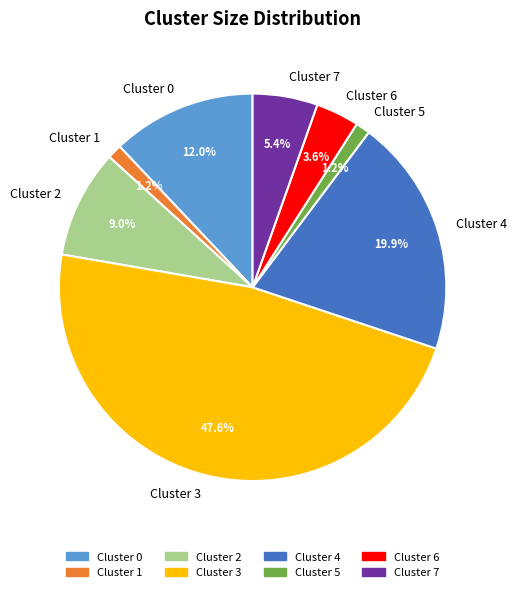

Does any single category account for the majority?

No